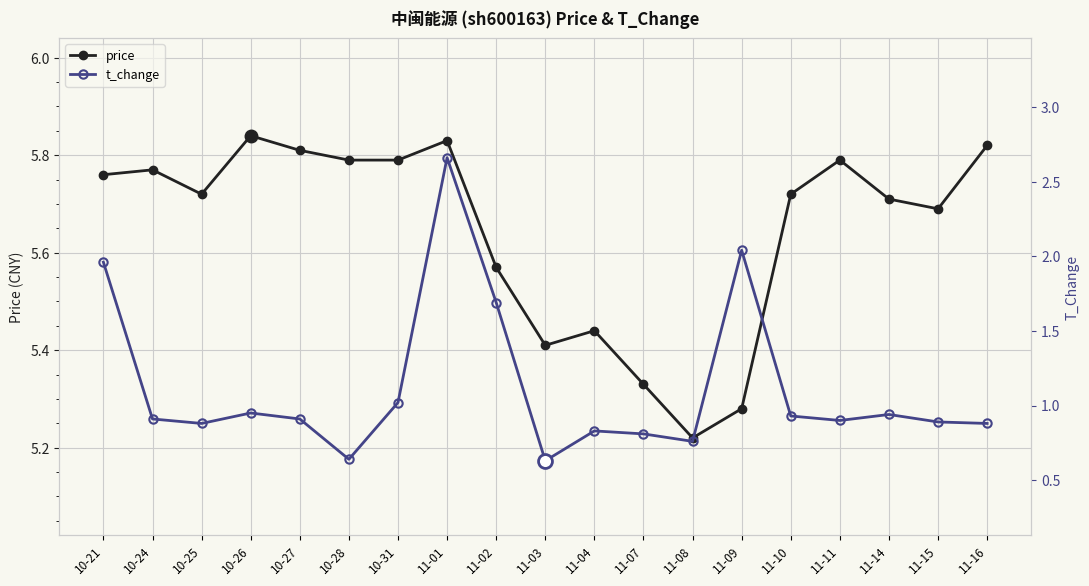

Reading right to left, list all the values displayed in this chart.

price: 5.8	5.7	5.7	5.8	5.7	5.3	5.2	5.3	5.4	5.4	5.6	5.8	5.8	5.8	5.8	5.8	5.7	5.8	5.8
t_change: 0.9	0.9	0.9	0.9	0.9	2.0	0.8	0.8	0.8	0.6	1.7	2.7	1.0	0.6	0.9	0.9	0.9	0.9	2.0